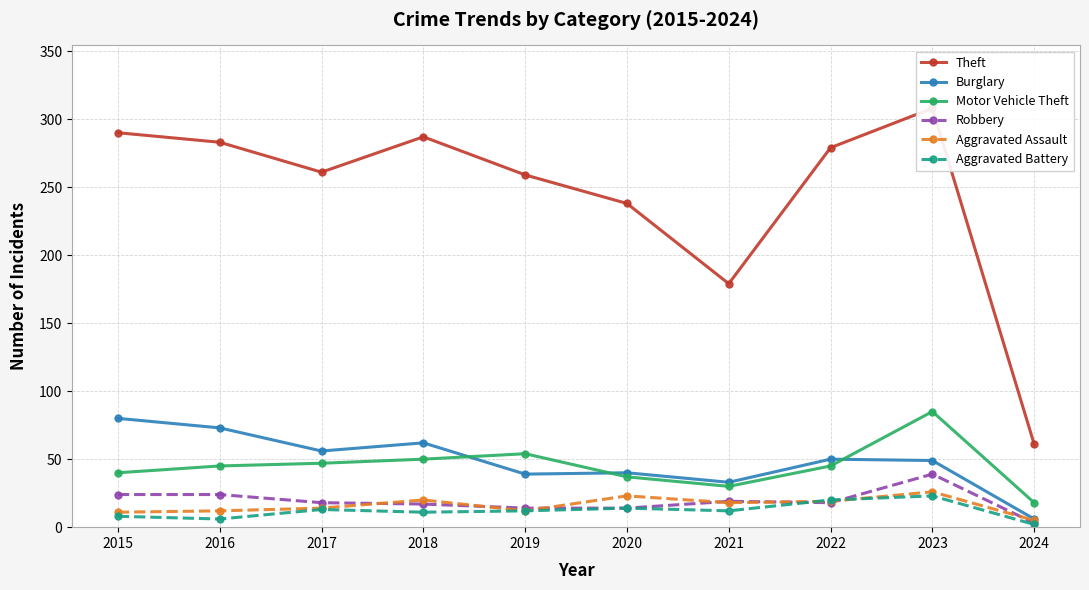

At which label does Burglary reach its peak?

2015